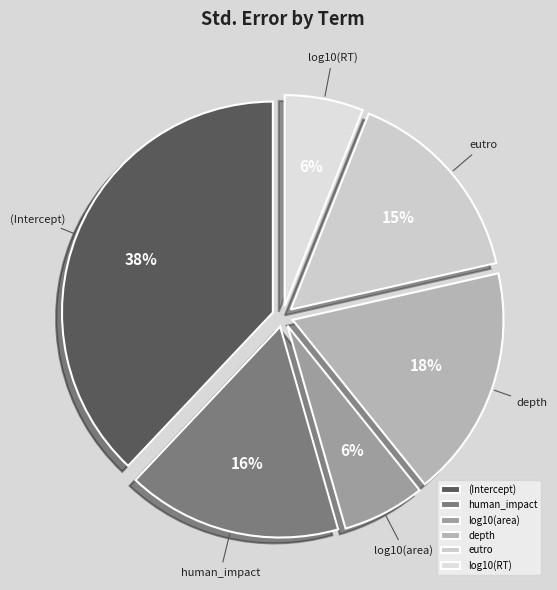

Count the number of slices in the pie.

6